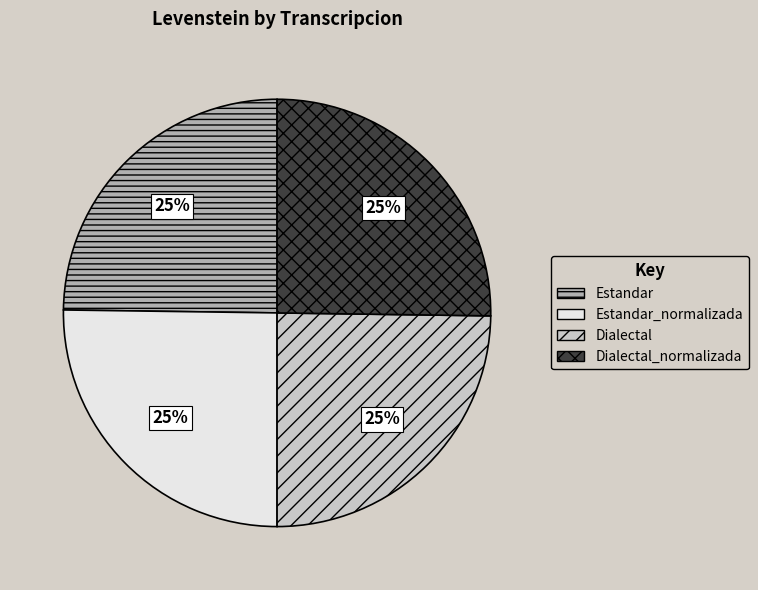

To the nearest percent, what is the average slice percentage?

25%